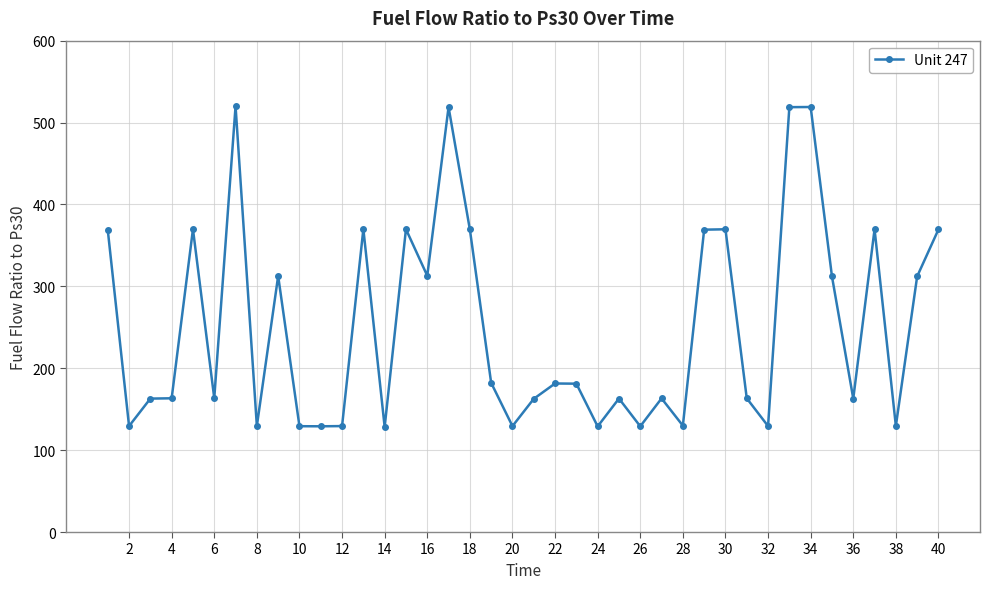

What is the average value?

251.3